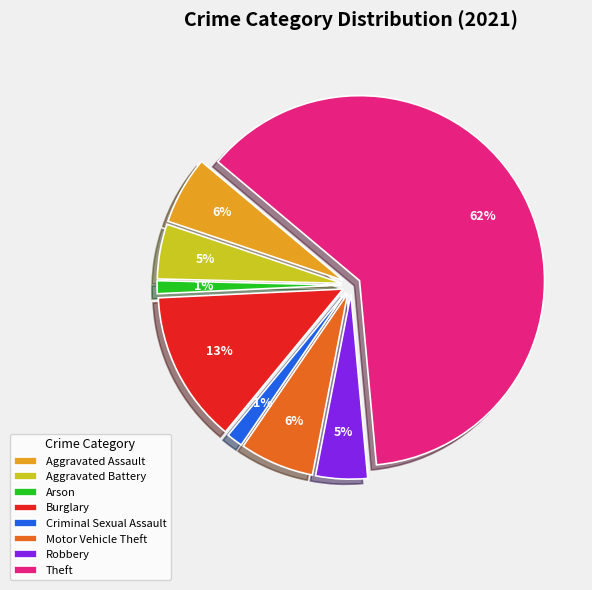

Which has a higher value, Aggravated Battery or Burglary?

Burglary